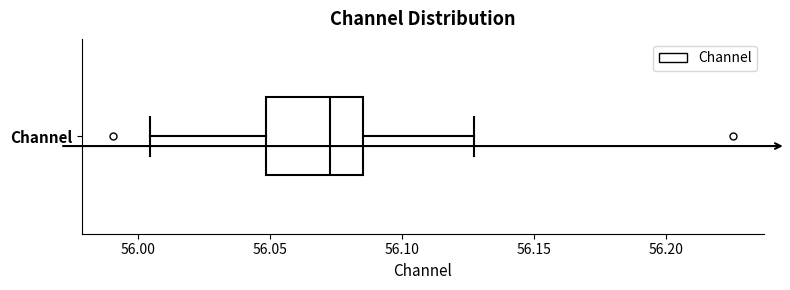

Read this box plot against the x-axis: the position of the median line, the range covered by the box, and the ends of both whiskers. The values are not printed on the chart, so give them approximately, as read against the axis.

median 56.075, box 56.050 to 56.085, whiskers 56.005 to 56.125